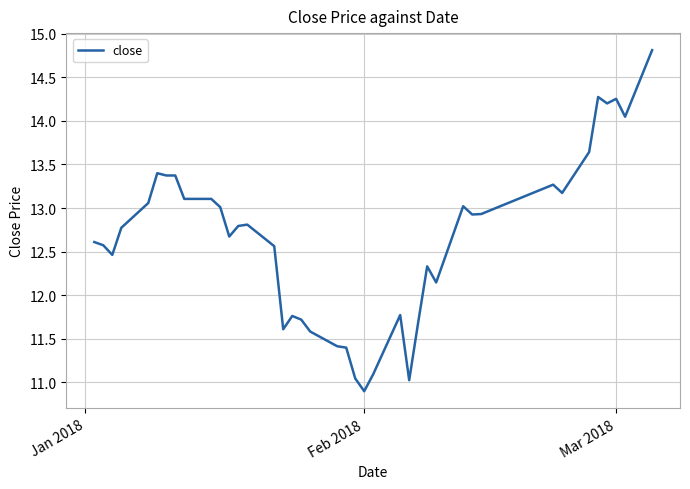

What is the greatest value displayed?

14.8